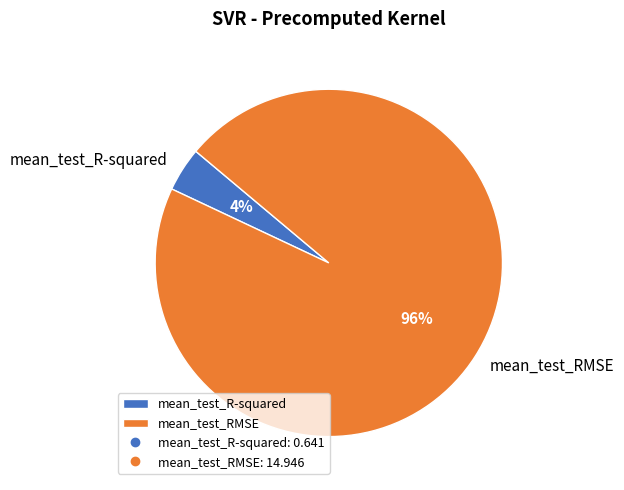

To the nearest percent, what percentage of the pie is mean_test_RMSE?

96%